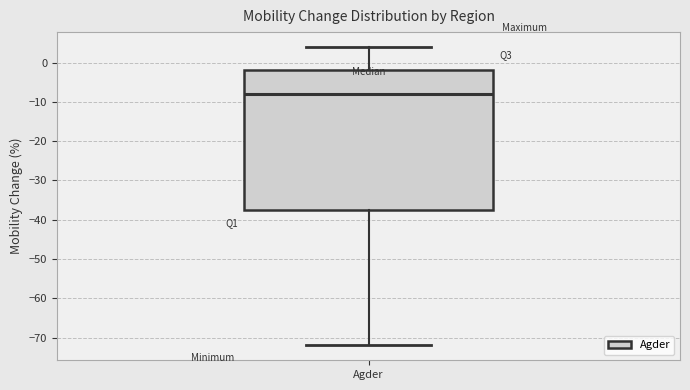

Transcribe this box plot: give where the median line is, the range the box spans, and where the two whiskers end, as read against the y-axis. The values are not printed on the chart, so give them approximately, as read against the axis.

median -8, box -37 to -2, whiskers -72 to 4